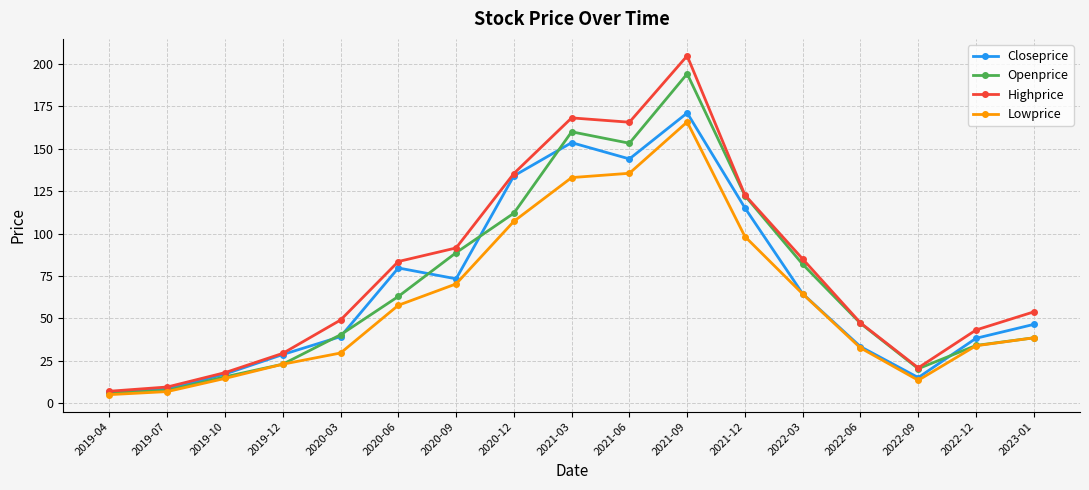

What is the highest value of the Openprice series?

194.2